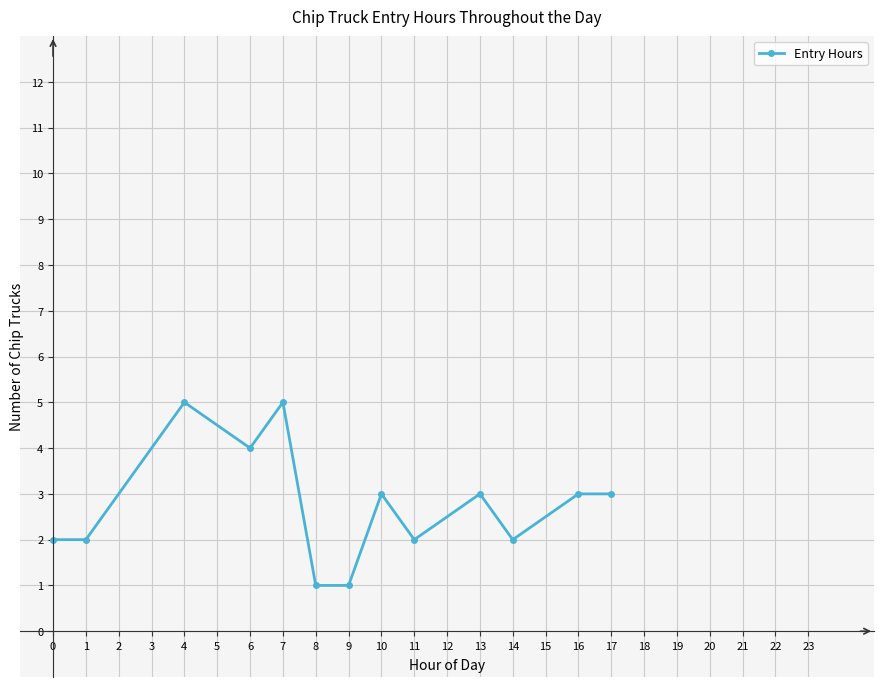

What is the sum of all values?

36